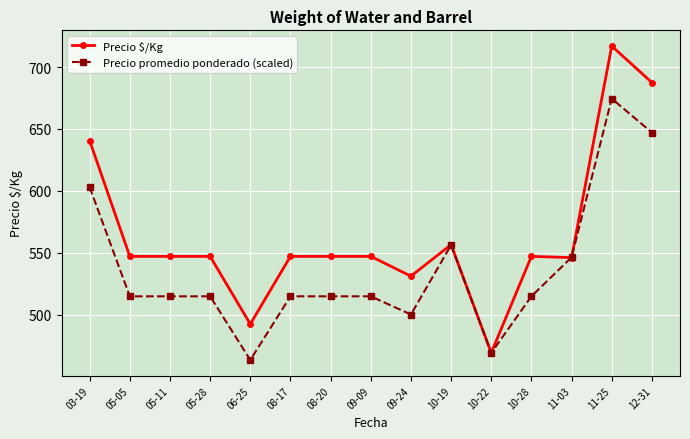

True or false: Precio promedio ponderado (scaled) has more than 1 points higher than both neighbors.

True